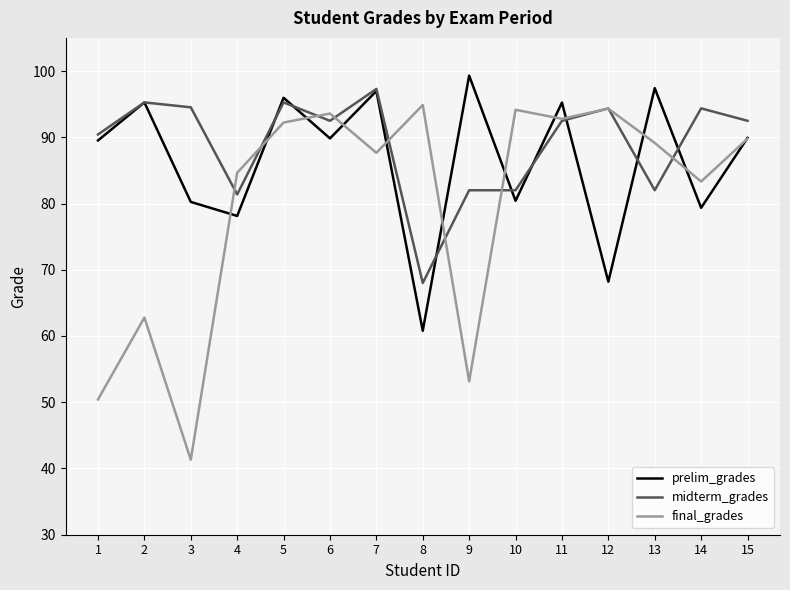

What is the total value across all series at 11?

280.5